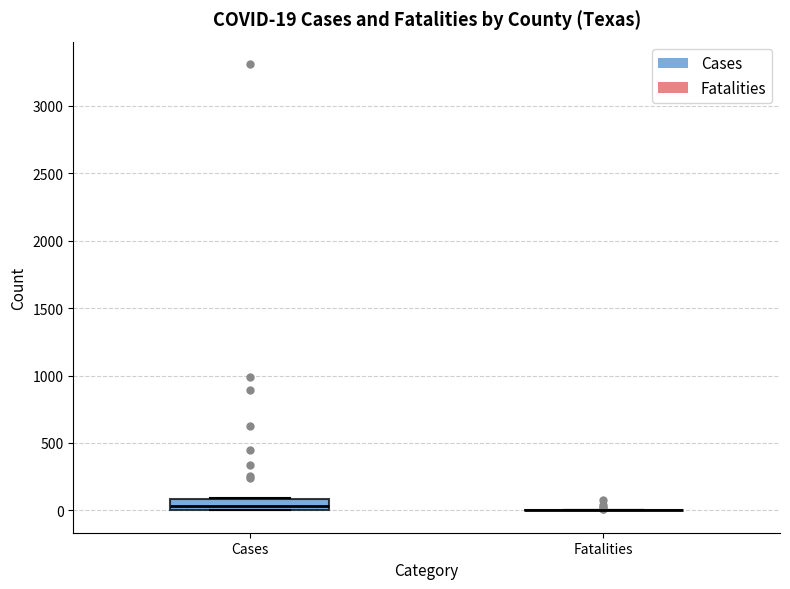

Comparing the boxes themselves (not the whiskers), which one is the tallest?

Cases